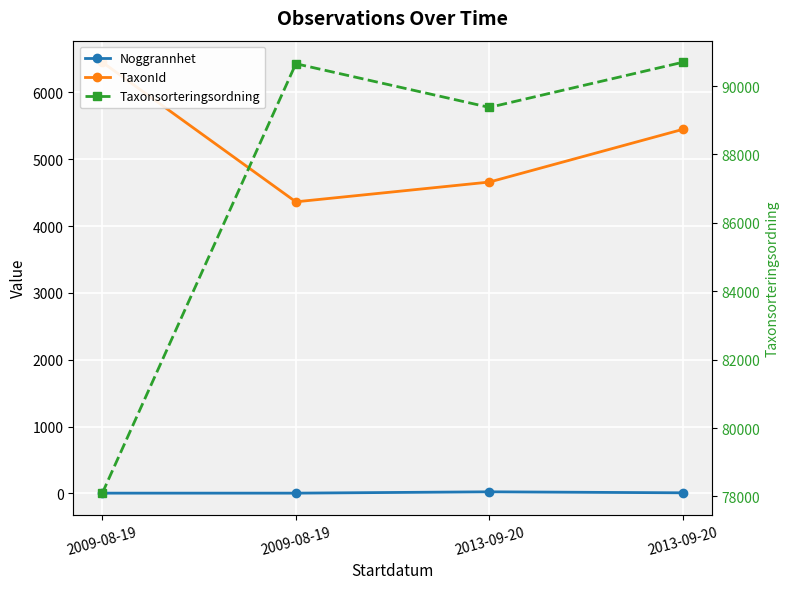

True or false: Noggrannhet has a value of 10 at 2013-09-20.

True